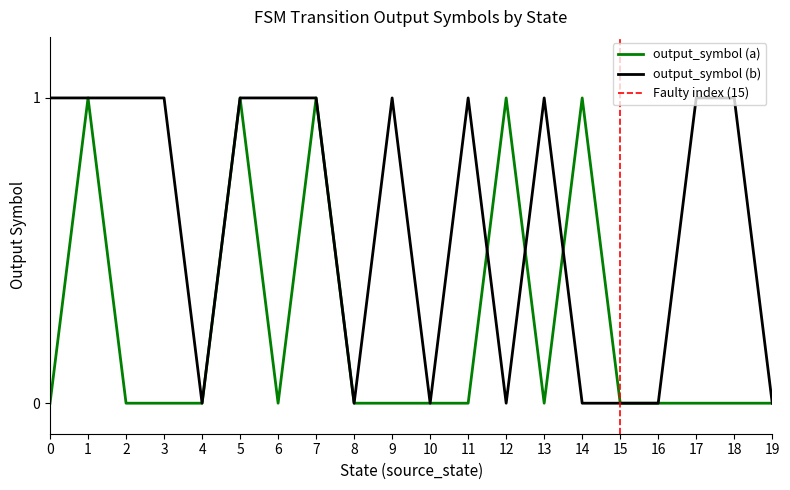

Reading left to right, what are all the values shown in this chart?

output_symbol (a): 0	1	0	0	0	1	0	1	0	0	0	0	1	0	1	0	0	0	0	0
output_symbol (b): 1	1	1	1	0	1	1	1	0	1	0	1	0	1	0	0	0	1	1	0